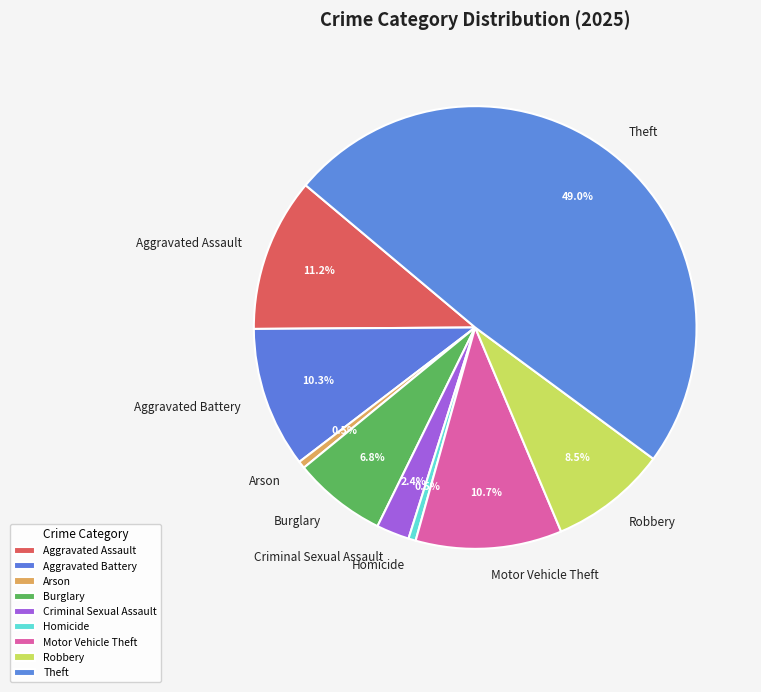

How many slices are in this pie chart?

9